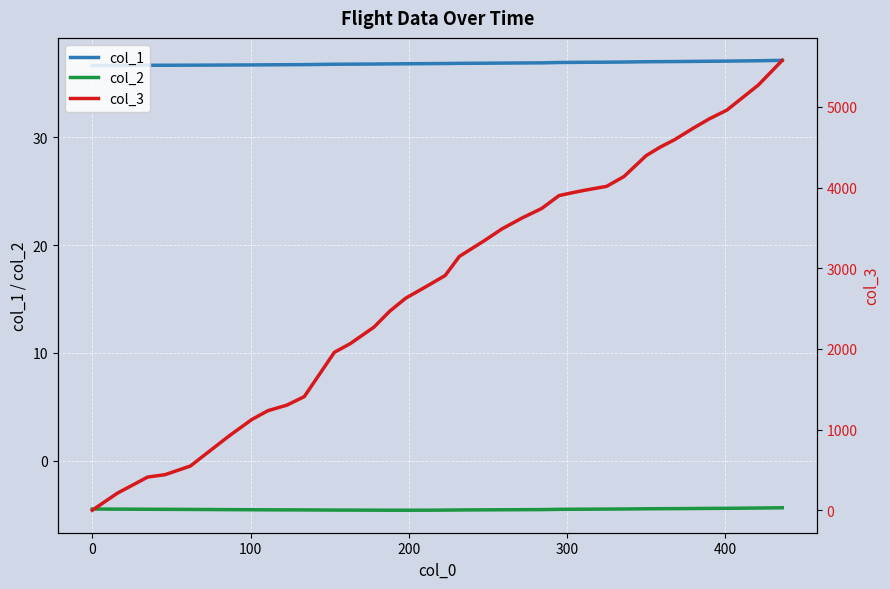

How many series are shown in this chart?

3